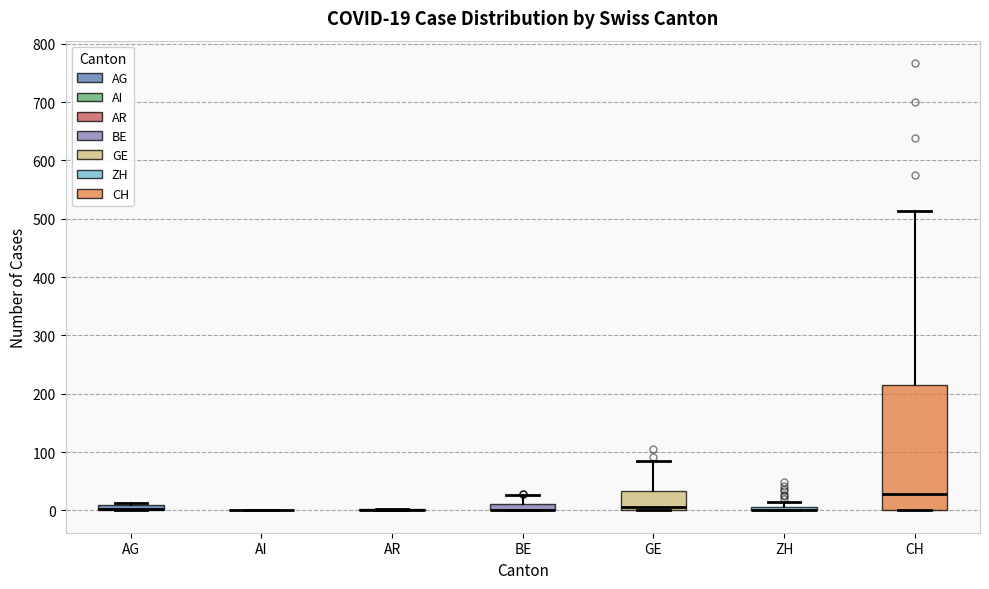

Comparing the boxes themselves (not the whiskers), which one is the tallest?

CH